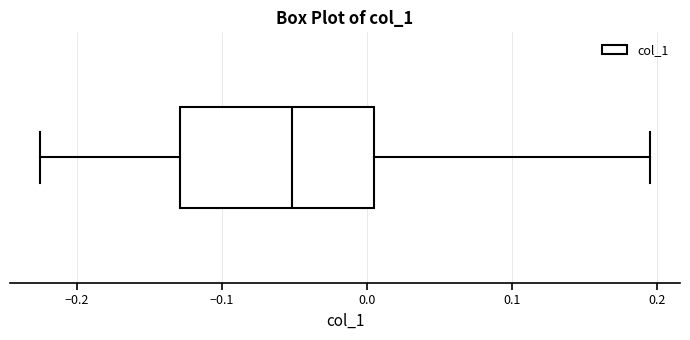

Where does the left whisker of the box end on the x-axis? The values are not printed on the chart, so give them approximately, as read against the axis.

-0.22